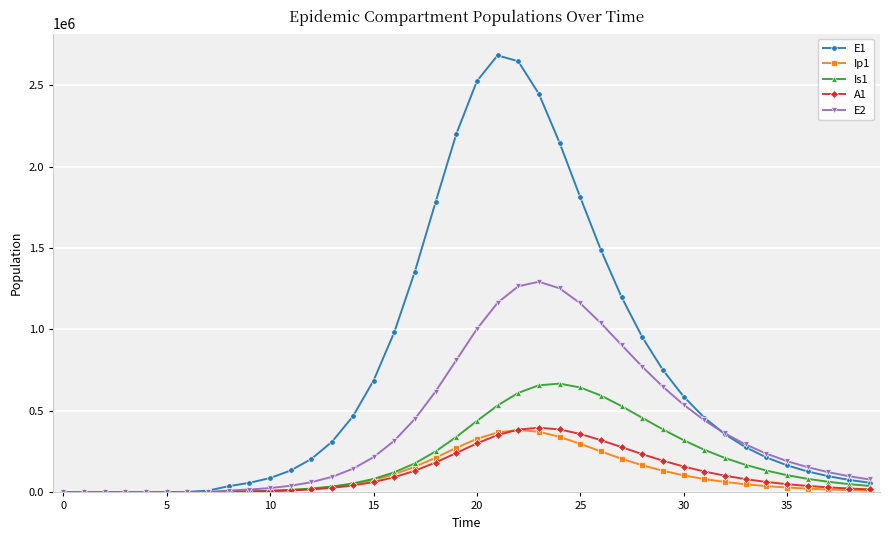

What is the greatest value displayed?

2682516.8